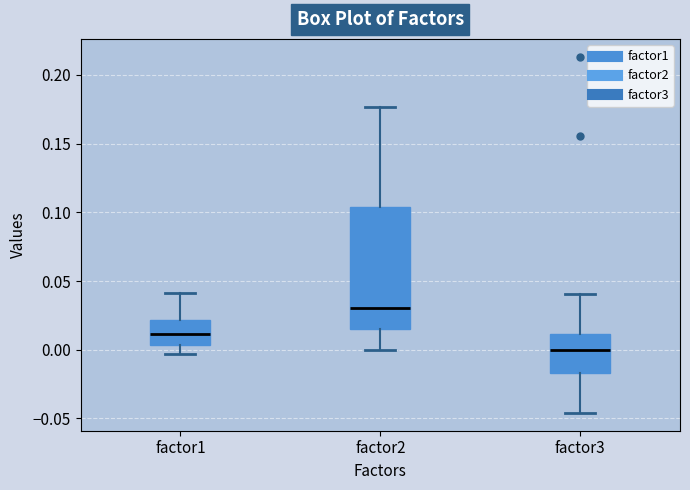

Reading left to right, transcribe this box plot: for each box, give where its median line is, the range the box spans, and where its two whiskers end, as read against the y-axis. The values are not printed on the chart, so give them approximately, as read against the axis.

factor1: median 0.010, box 0.005 to 0.020, whiskers -0.005 to 0.040
factor2: median 0.030, box 0.015 to 0.105, whiskers 0.000 to 0.175
factor3: median 0.000, box -0.015 to 0.010, whiskers -0.045 to 0.040